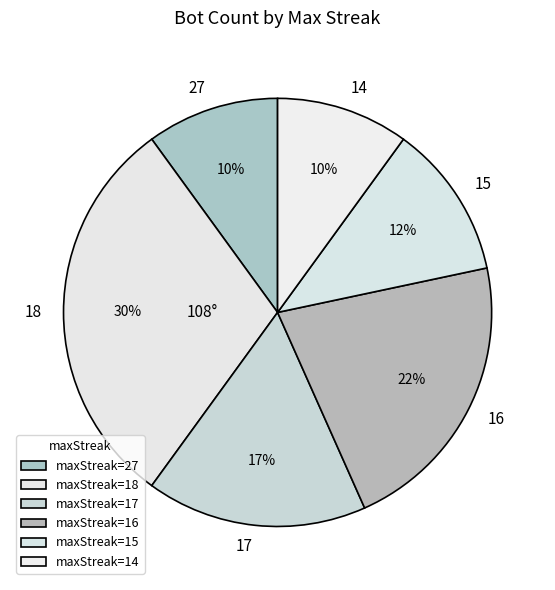

Rank the categories by value from highest to lowest.

18, 16, 17, 15, 27, 14